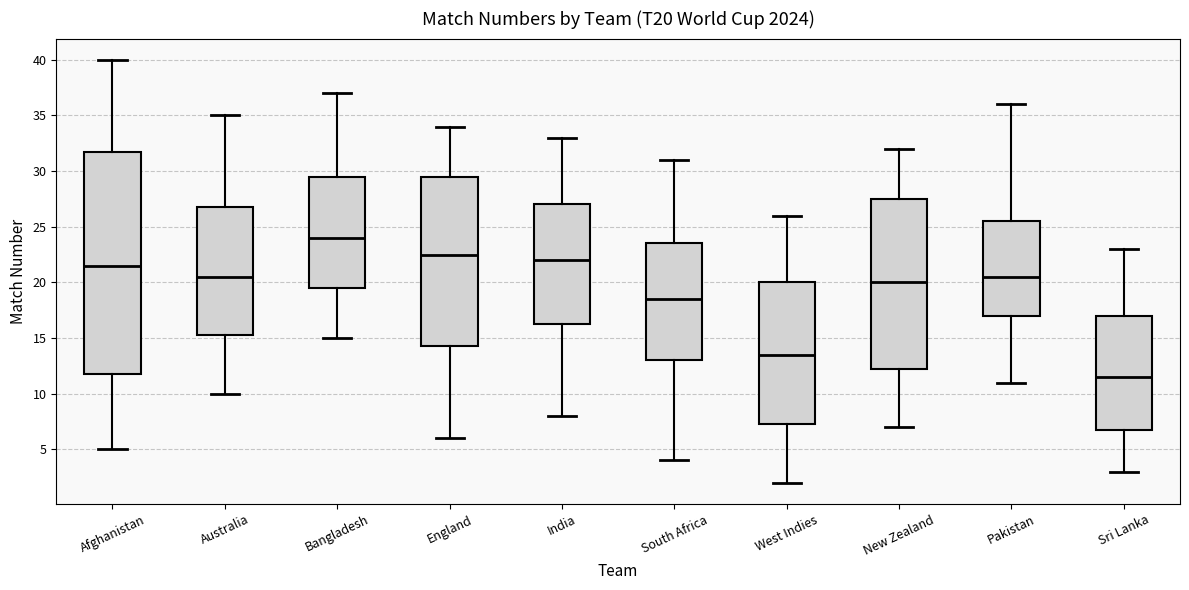

Reading left to right, read every box against the y-axis: the position of its median line, the range the box covers, and the ends of its whiskers. The values are not printed on the chart, so give them approximately, as read against the axis.

Afghanistan: median 21.5, box 12.0 to 32.0, whiskers 5.0 to 40.0
Australia: median 20.5, box 15.5 to 27.0, whiskers 10.0 to 35.0
Bangladesh: median 24.0, box 19.5 to 29.5, whiskers 15.0 to 37.0
England: median 22.5, box 14.5 to 29.5, whiskers 6.0 to 34.0
India: median 22.0, box 16.5 to 27.0, whiskers 8.0 to 33.0
South Africa: median 18.5, box 13.0 to 23.5, whiskers 4.0 to 31.0
West Indies: median 13.5, box 7.5 to 20.0, whiskers 2.0 to 26.0
New Zealand: median 20.0, box 12.5 to 27.5, whiskers 7.0 to 32.0
Pakistan: median 20.5, box 17.0 to 25.5, whiskers 11.0 to 36.0
Sri Lanka: median 11.5, box 7.0 to 17.0, whiskers 3.0 to 23.0